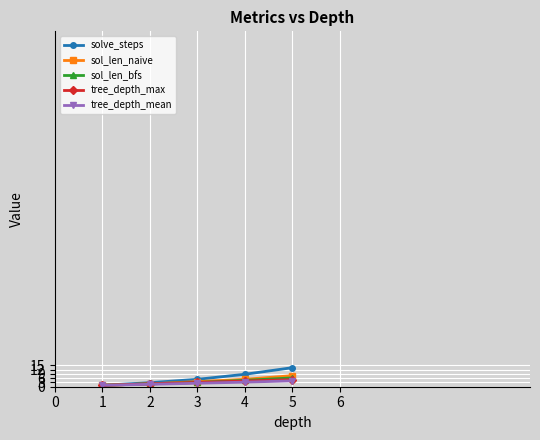

Is it true that sol_len_naive equals 7.8 at 5?

True